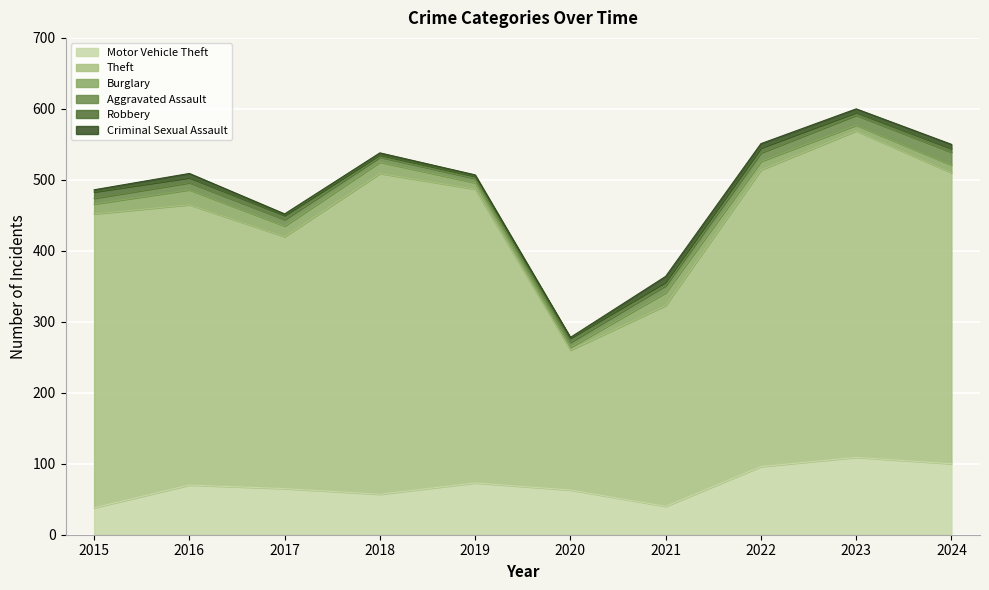

What is the minimum value for Motor Vehicle Theft?

38